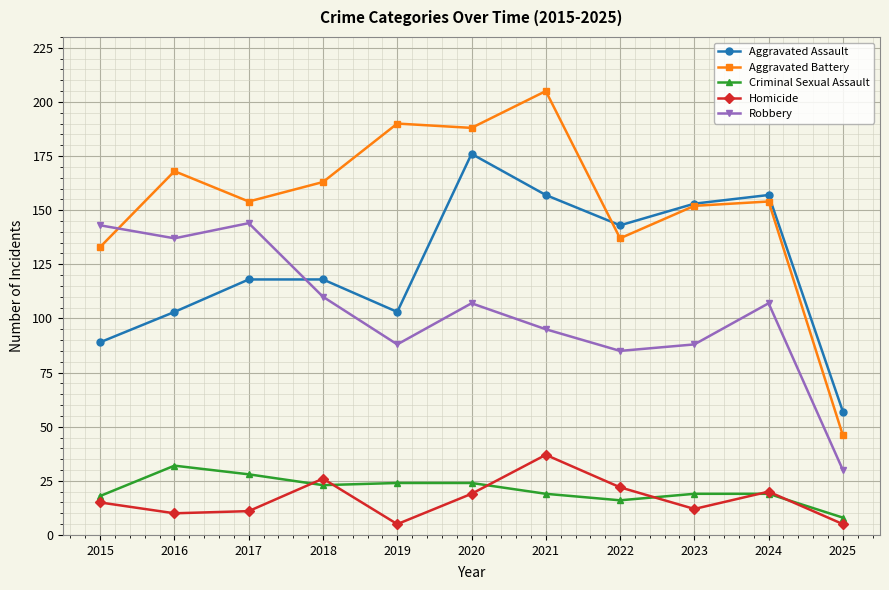

Does the chart display data point markers on the line(s)?

Yes